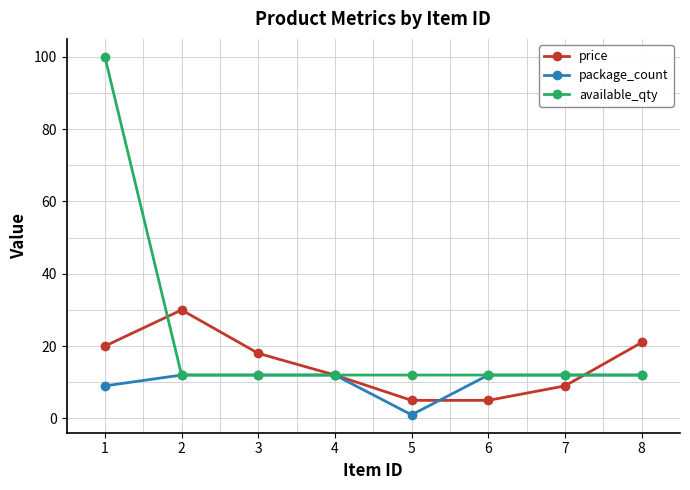

Is the value of package_count at 5 greater than the value of price at 7?

No